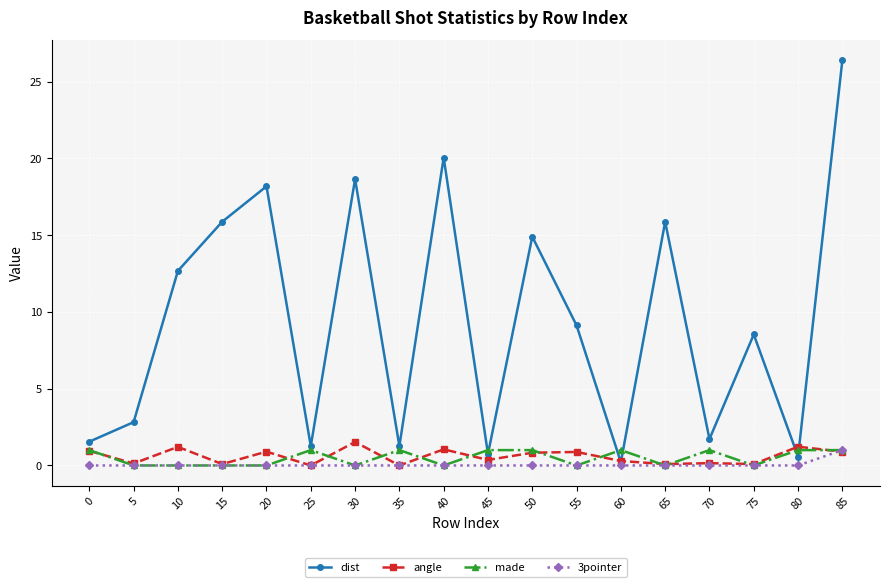

Between 10 and 30, which series saw the biggest shift?

dist